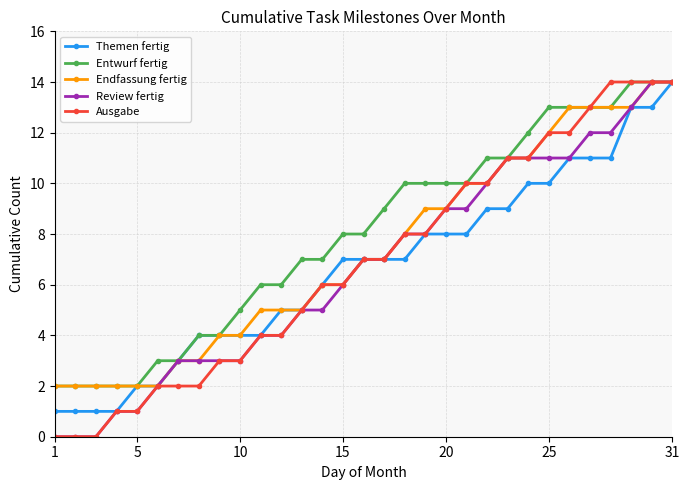

What is the greatest value displayed?

14